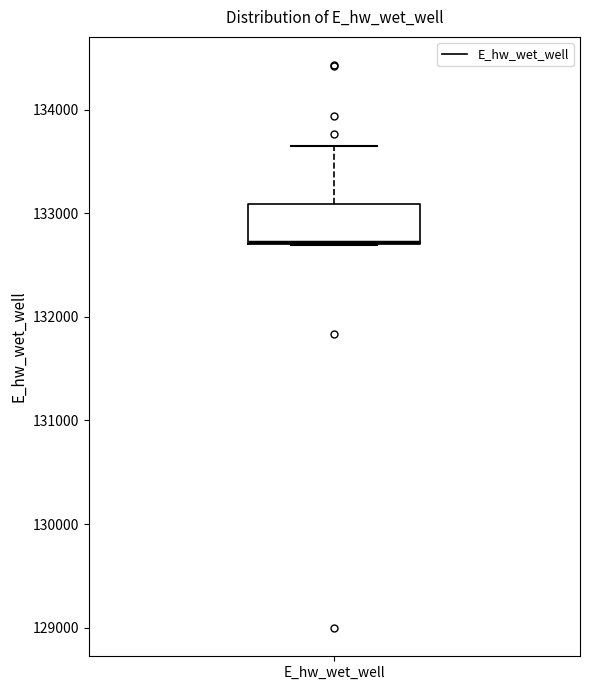

Where is the upper edge of the box for E_hw_wet_well on the y-axis? The values are not printed on the chart, so give them approximately, as read against the axis.

133100